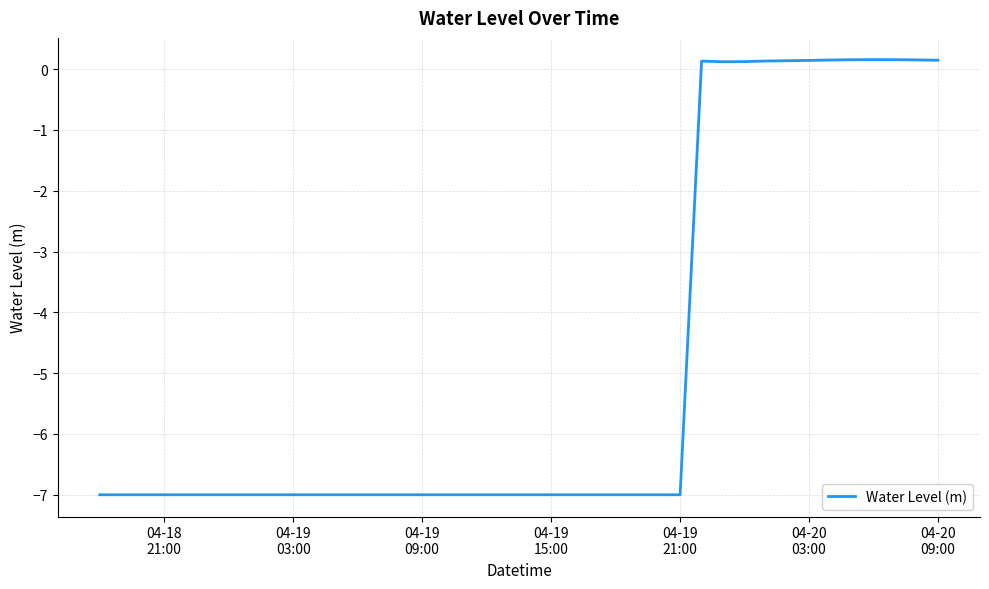

What is the difference between the maximum and minimum values?

7.2